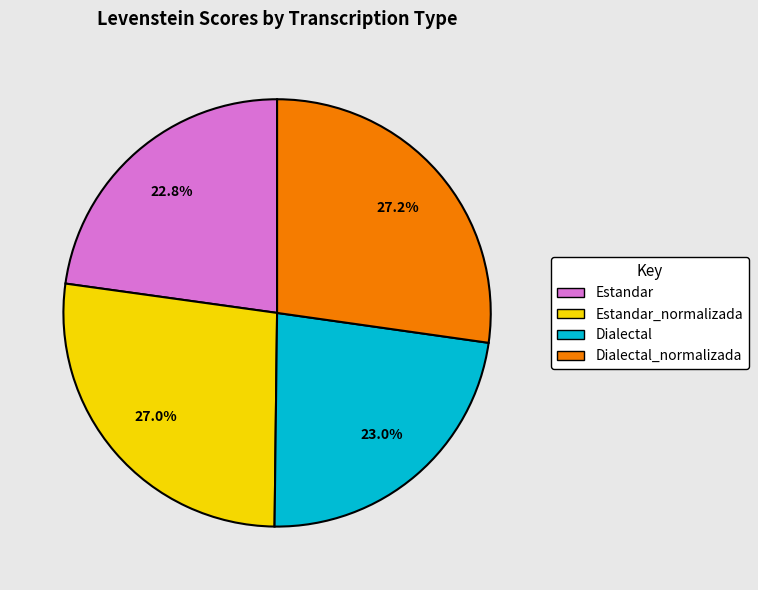

How much of the chart is everything except Estandar_normalizada?

73.0%